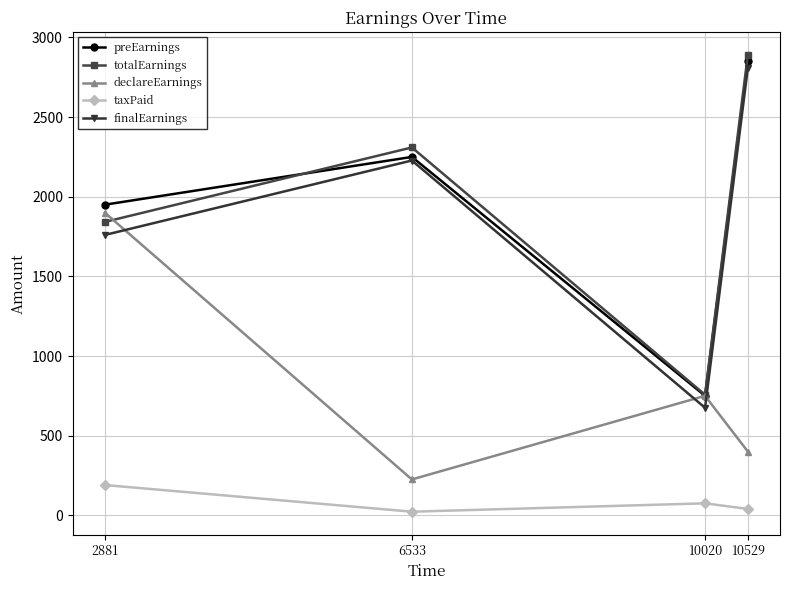

True or false: finalEarnings has a value of 675.0 at 10020.

True